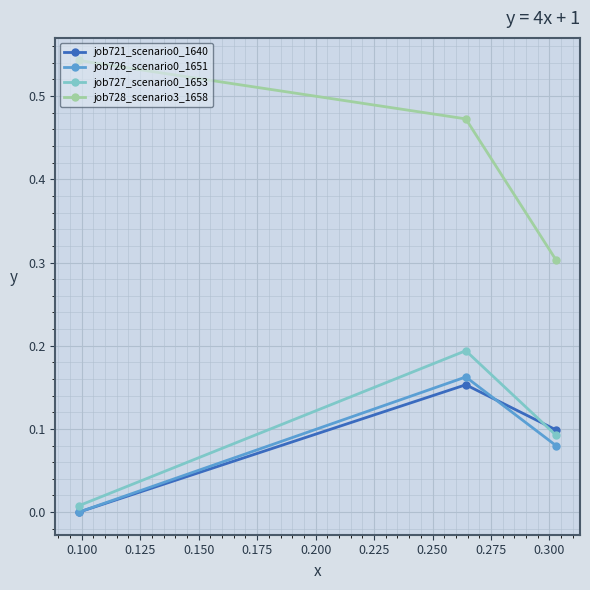

What is the greatest value displayed?

0.5